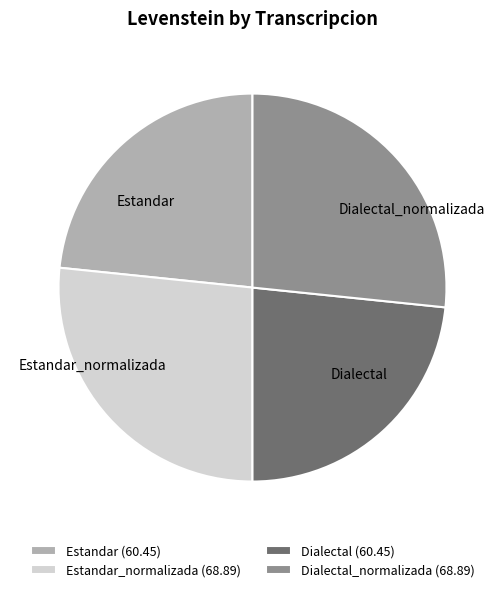

True or false: Estandar accounts for 29% of the total.

False